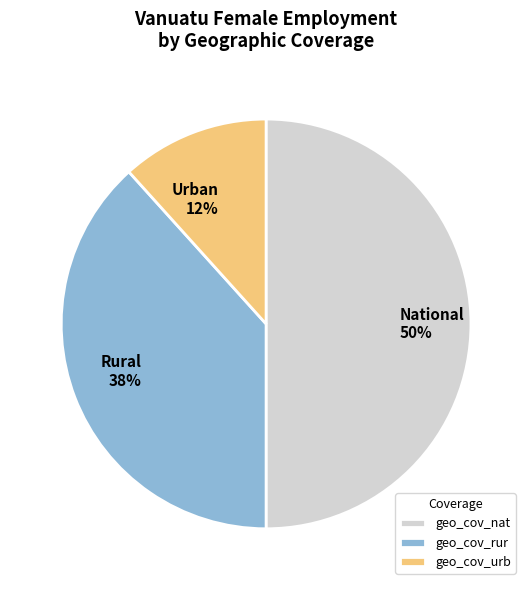

Count the number of slices in the pie.

3